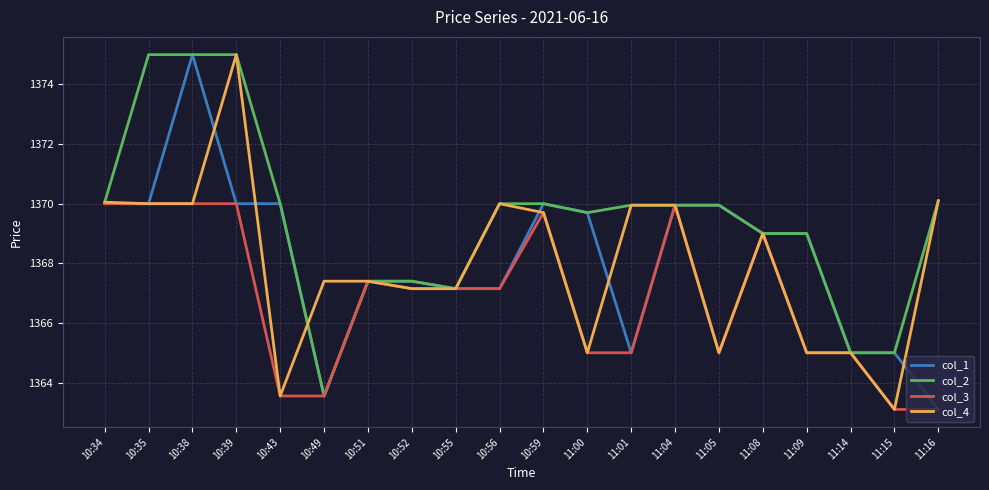

Does the chart display data point markers on the line(s)?

No